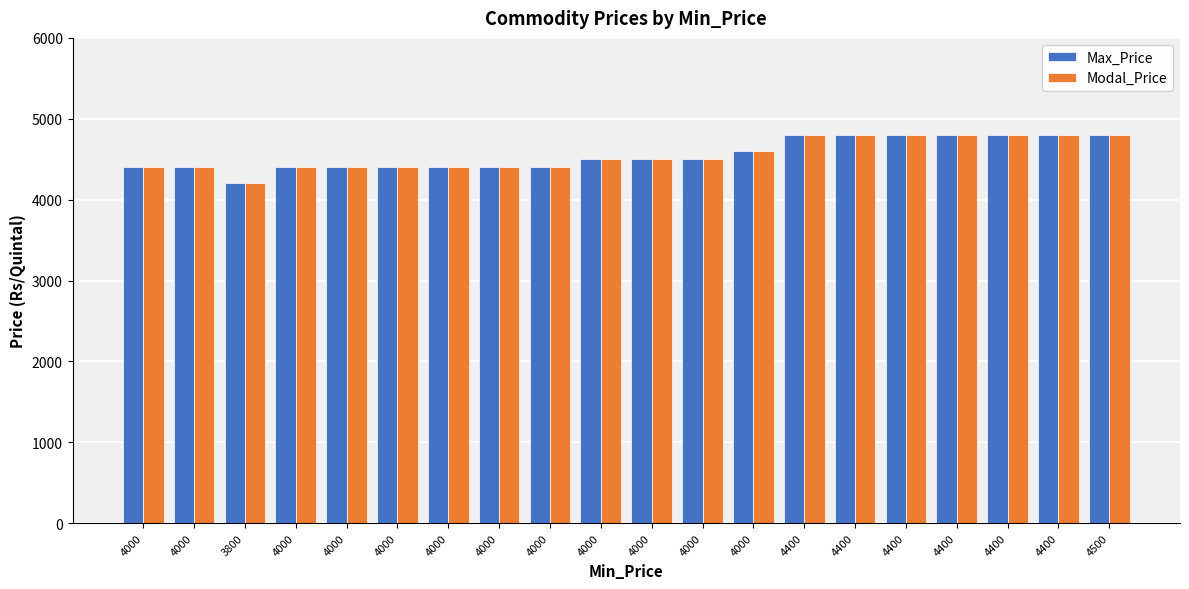

Reading right to left, what are all the values shown in this chart?

Max_Price: 4500=4800	4400=4800	4400=4800	4400=4800	4400=4800	4400=4800	4400=4800	4000=4600	4000=4500	4000=4500	4000=4500	4000=4400	4000=4400	4000=4400	4000=4400	4000=4400	4000=4400	3800=4200	4000=4400	4000=4400
Modal_Price: 4500=4800	4400=4800	4400=4800	4400=4800	4400=4800	4400=4800	4400=4800	4000=4600	4000=4500	4000=4500	4000=4500	4000=4400	4000=4400	4000=4400	4000=4400	4000=4400	4000=4400	3800=4200	4000=4400	4000=4400